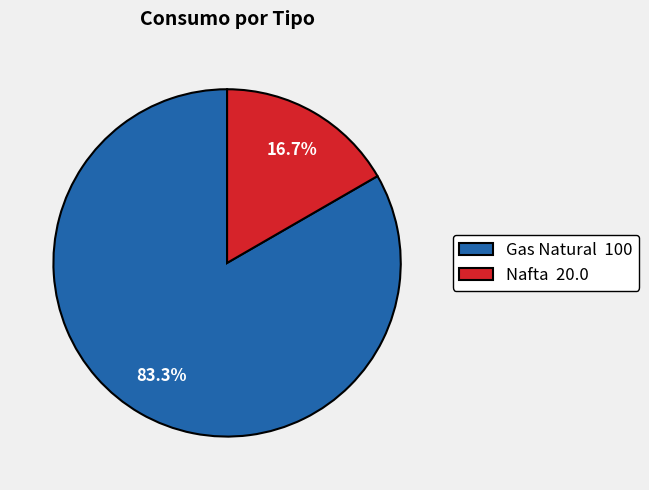

Is it true that Nafta is 17% of the pie?

True